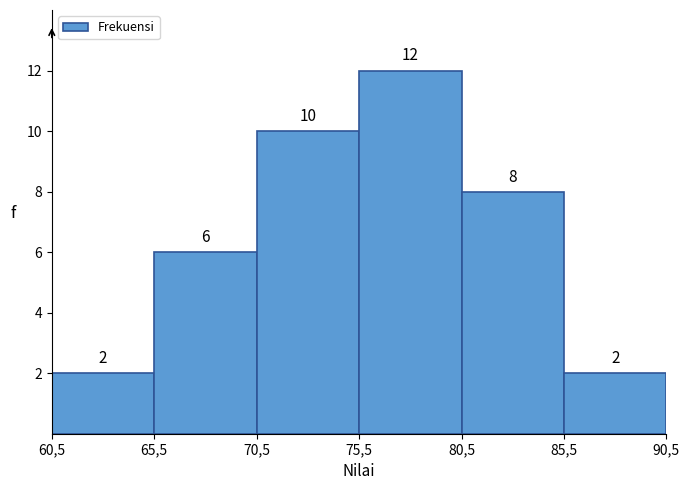

Reading right to left, what are all the values shown in this chart?

2	8	12	10	6	2